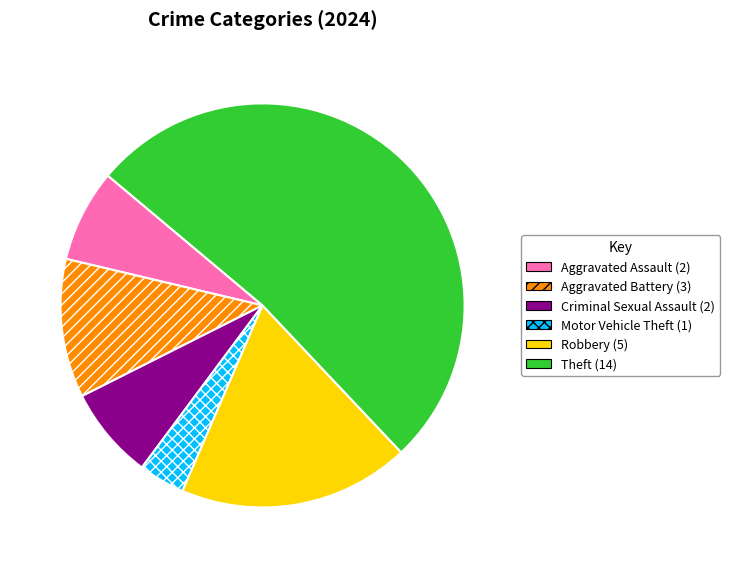

True or false: Robbery accounts for 19% of the total.

True